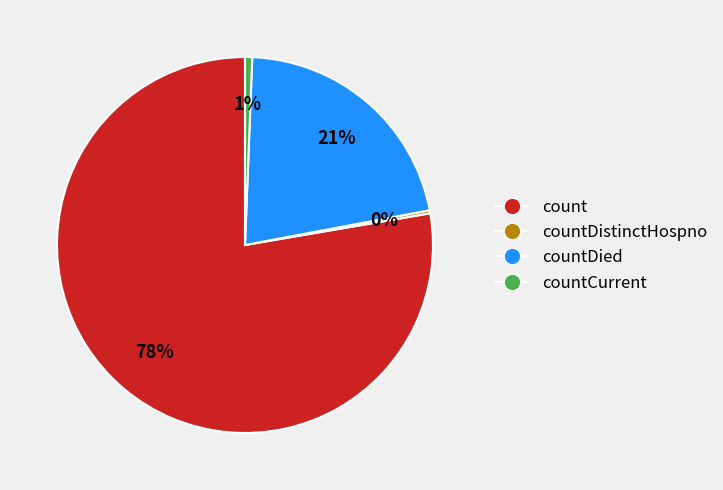

Is there a majority slice in this chart?

Yes